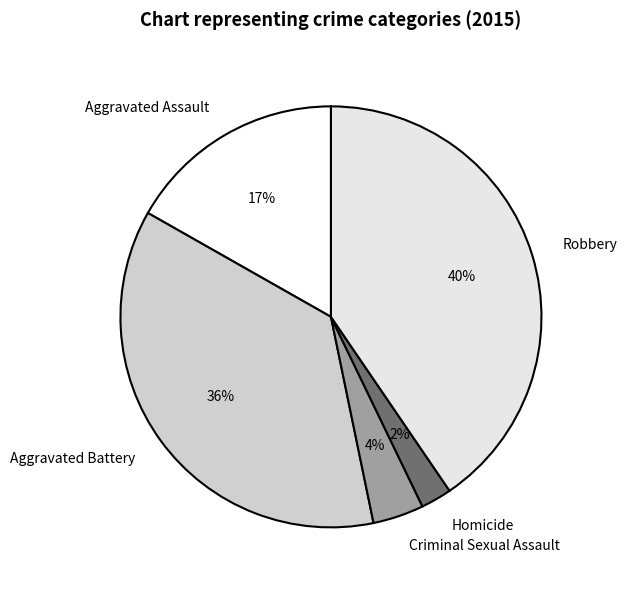

Do Robbery and Aggravated Battery together represent more than half of the pie?

Yes